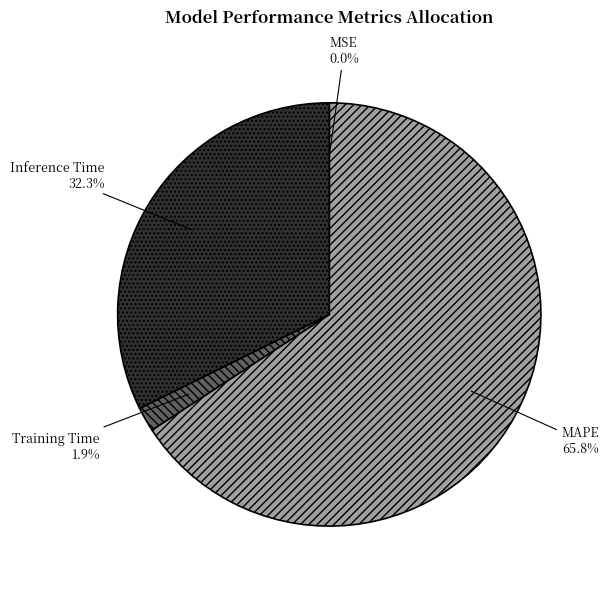

Between MAPE and Training Time, which is larger?

MAPE